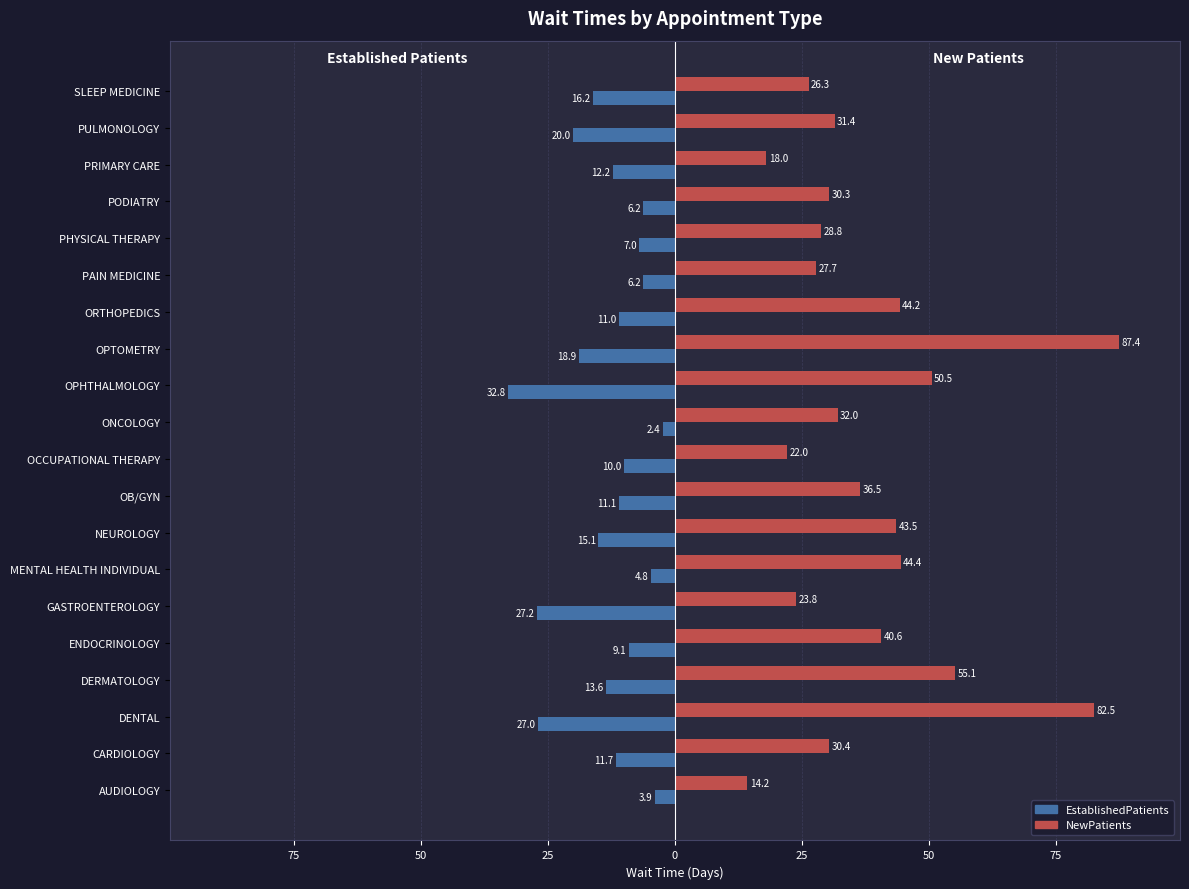

Reading right to left, transcribe all the data shown in this chart.

EstablishedPatients: -16.2	-20.0	-12.2	-6.2	-7.0	-6.2	-11.0	-18.9	-32.8	-2.4	-10.0	-11.1	-15.1	-4.8	-27.2	-9.1	-13.6	-27.0	-11.7	-3.9
NewPatients: 26.3	31.4	18.0	30.3	28.8	27.7	44.2	87.4	50.5	32.0	22.0	36.5	43.5	44.4	23.8	40.6	55.1	82.5	30.4	14.2